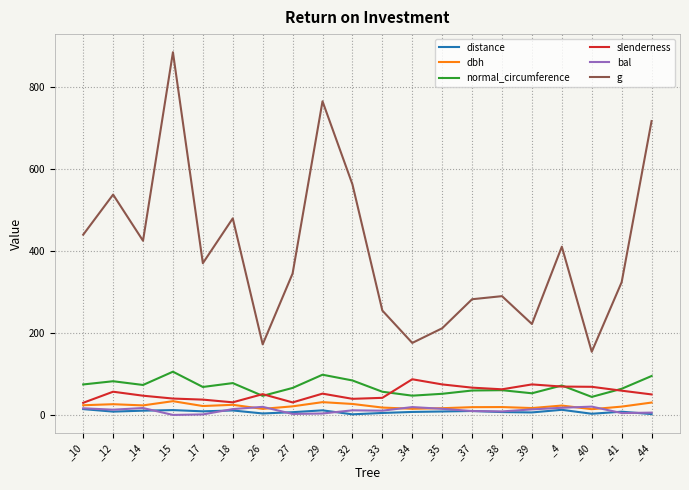

What are all the series names shown in the legend?

distance, dbh, normal_circumference, slenderness, bal, g